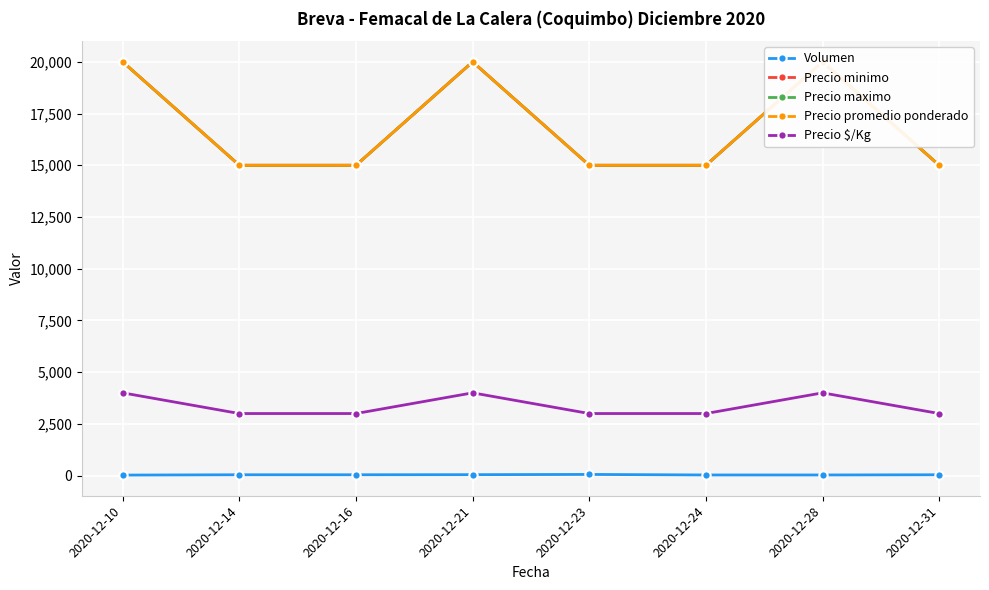

Is it true that Precio minimo equals 15000 at 2020-12-14?

True